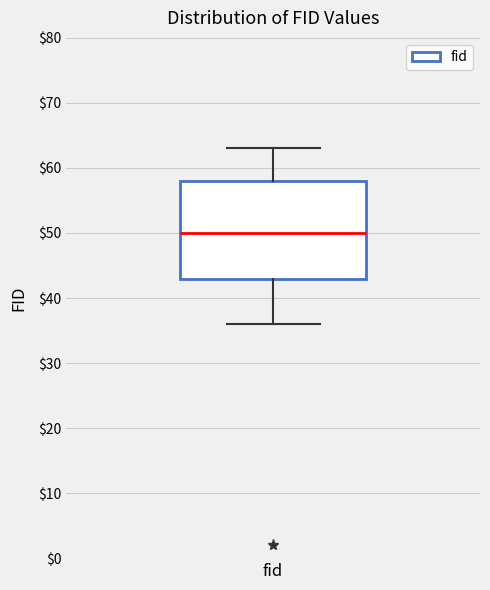

Read this box plot against the y-axis: the position of the median line, the range covered by the box, and the ends of both whiskers. The values are not printed on the chart, so give them approximately, as read against the axis.

median 50, box 43 to 58, whiskers 36 to 63